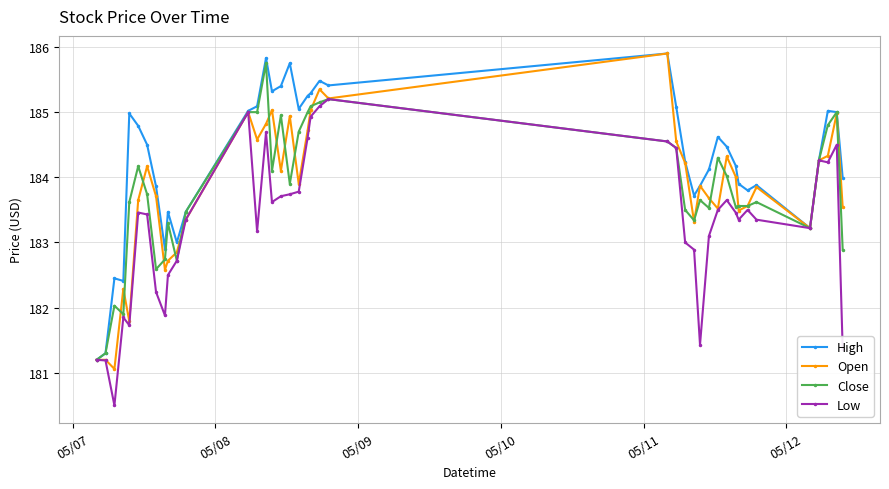

What are all the series names shown in the legend?

High, Open, Close, Low